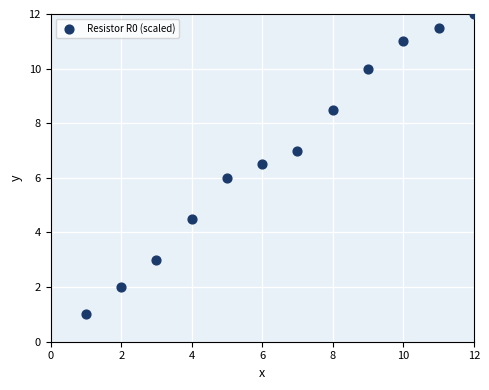

What is the range of Y values (max minus min)?

11.0